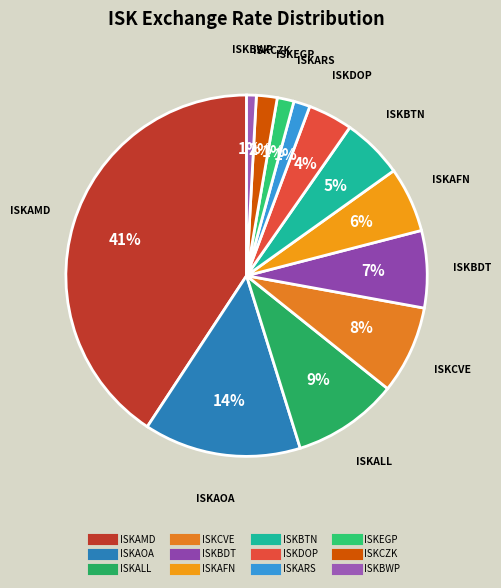

Is the sum of ISKALL and ISKBWP greater than half?

No